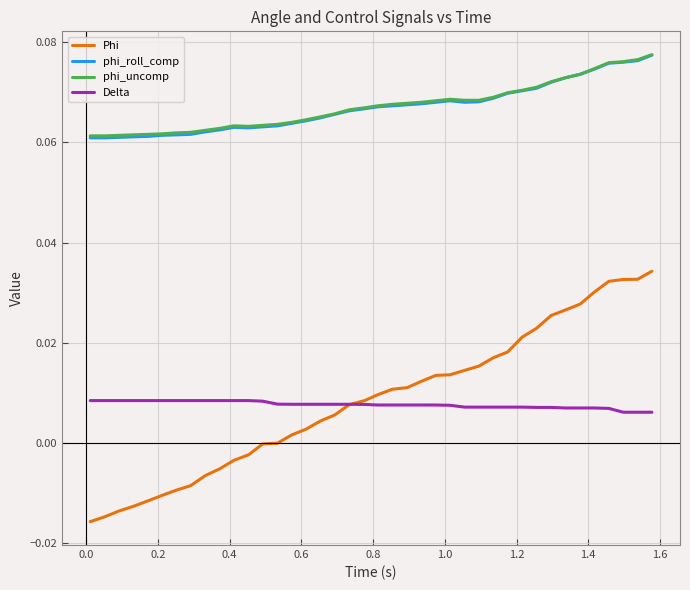

Which series has the widest spread of values?

Phi